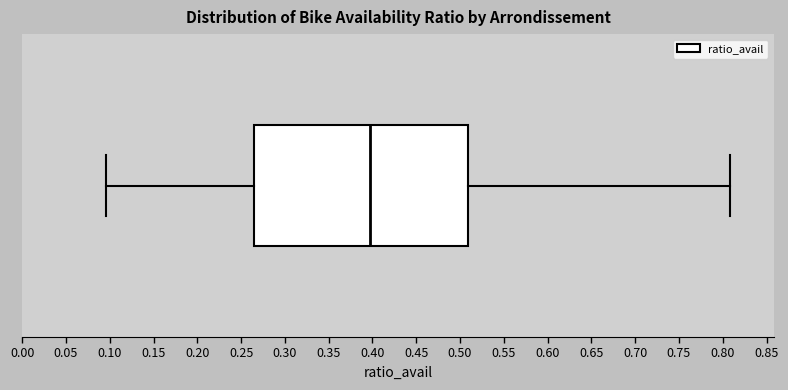

Where is the right edge of the box on the x-axis? The values are not printed on the chart, so give them approximately, as read against the axis.

0.510